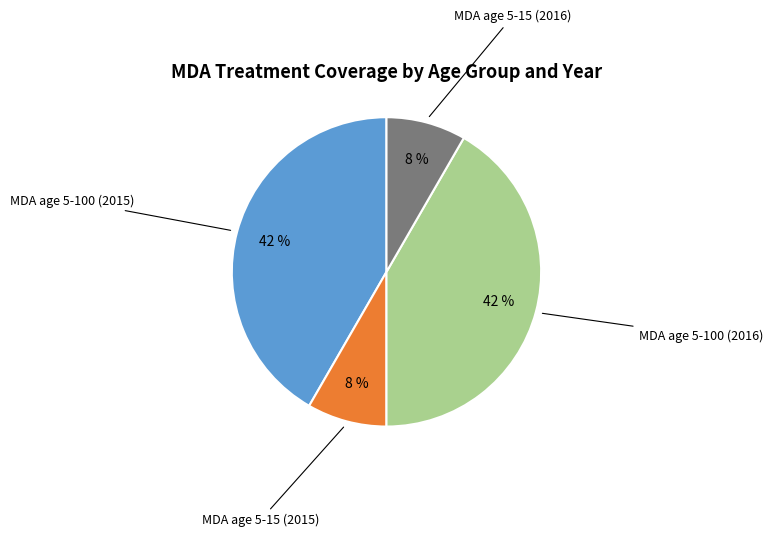

Is there any slice that represents more than half of the pie?

No